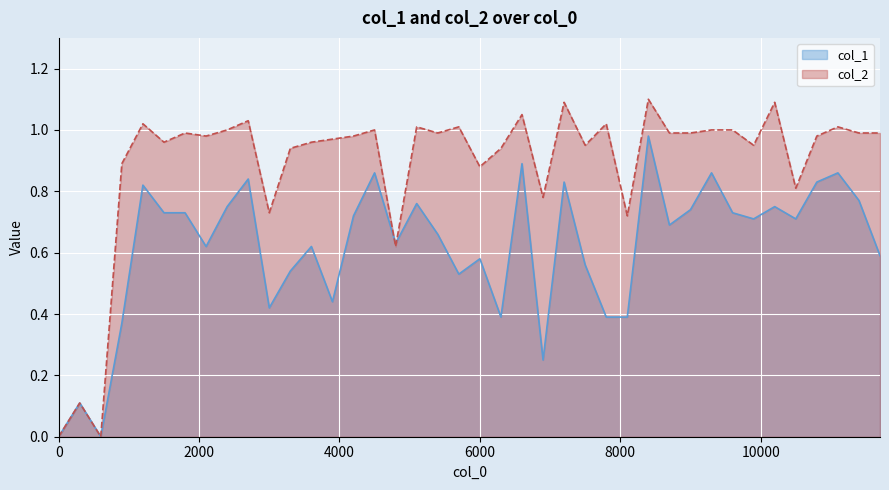

List the series in order of their peak value, lowest first.

col_1, col_2